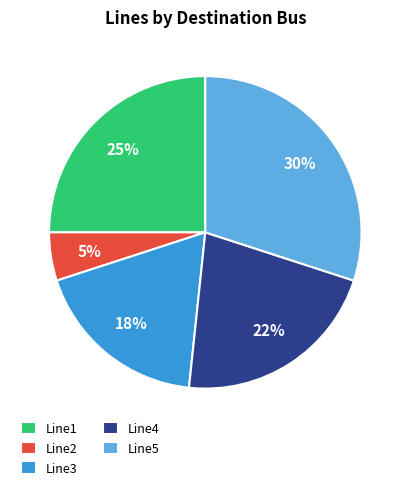

Count the number of slices in the pie.

5